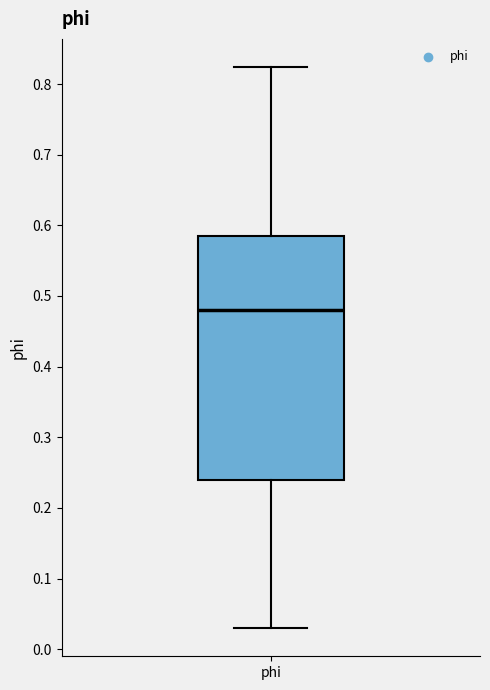

Read this box plot against the y-axis: the position of the median line, the range covered by the box, and the ends of both whiskers. The values are not printed on the chart, so give them approximately, as read against the axis.

median 0.48, box 0.24 to 0.59, whiskers 0.03 to 0.82